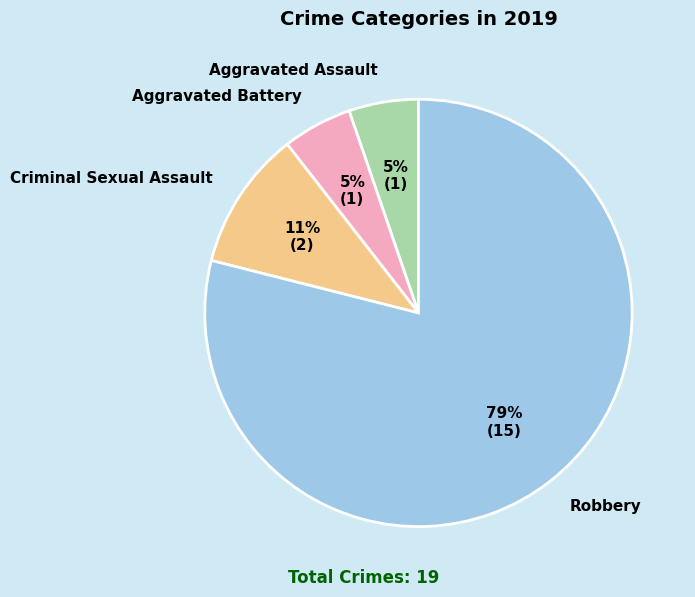

Which slice is the largest?

Robbery